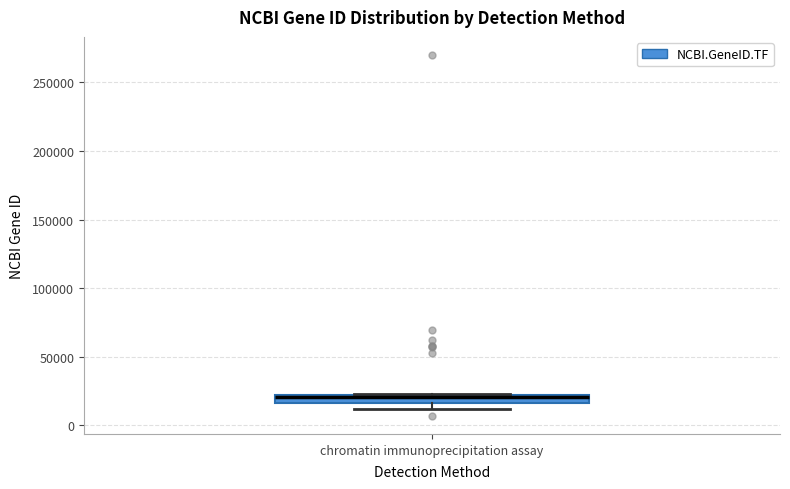

Where is the upper edge of the box for chromatin immunoprecipitation assay on the y-axis? The values are not printed on the chart, so give them approximately, as read against the axis.

20000